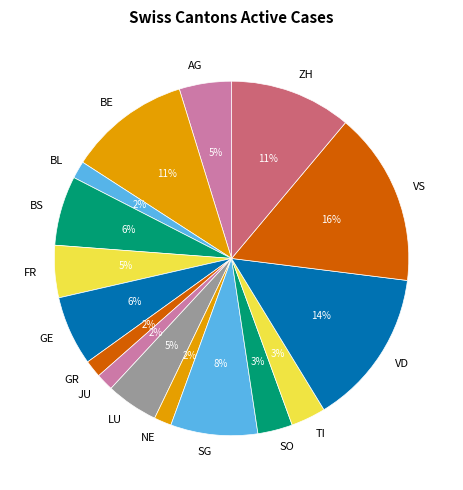

To the nearest percent, what percentage of the pie is AG?

5%